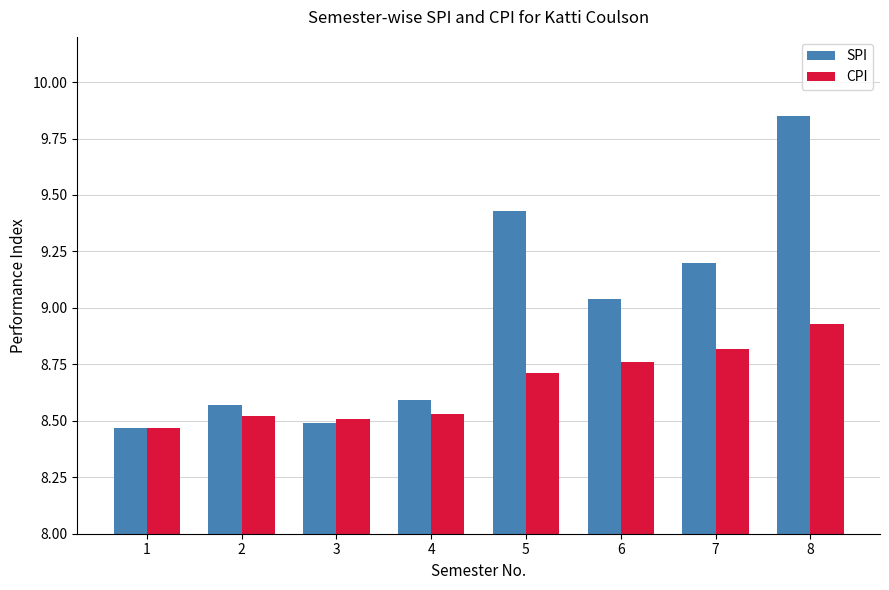

List the series in order of their overall mean, lowest first.

CPI, SPI